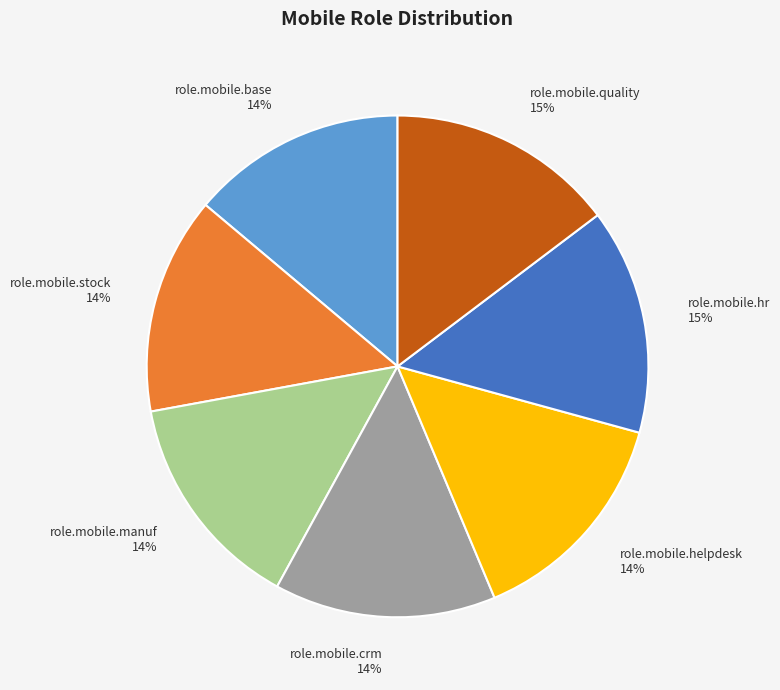

The role.mobile.helpdesk slice represents 14% of the pie. True or false?

True